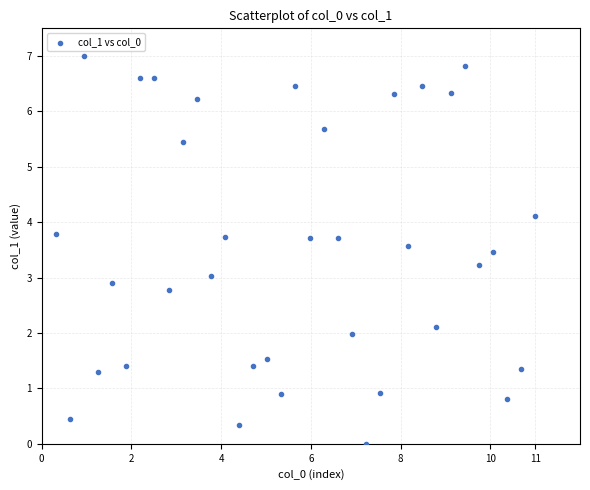

What is the range of Y values (max minus min)?

7.0